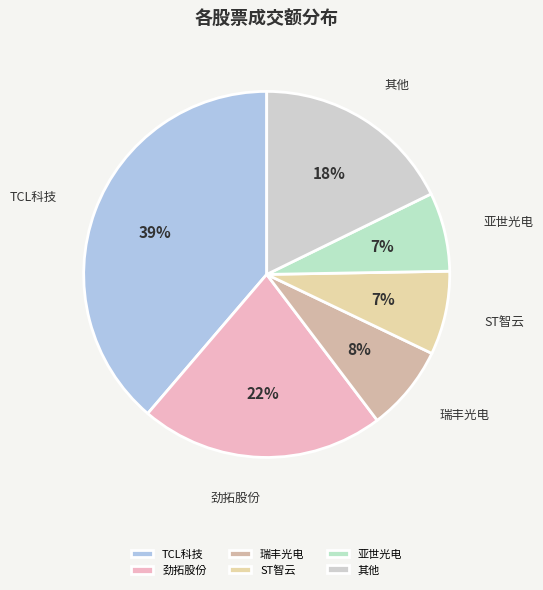

How many segments does this pie chart have?

6